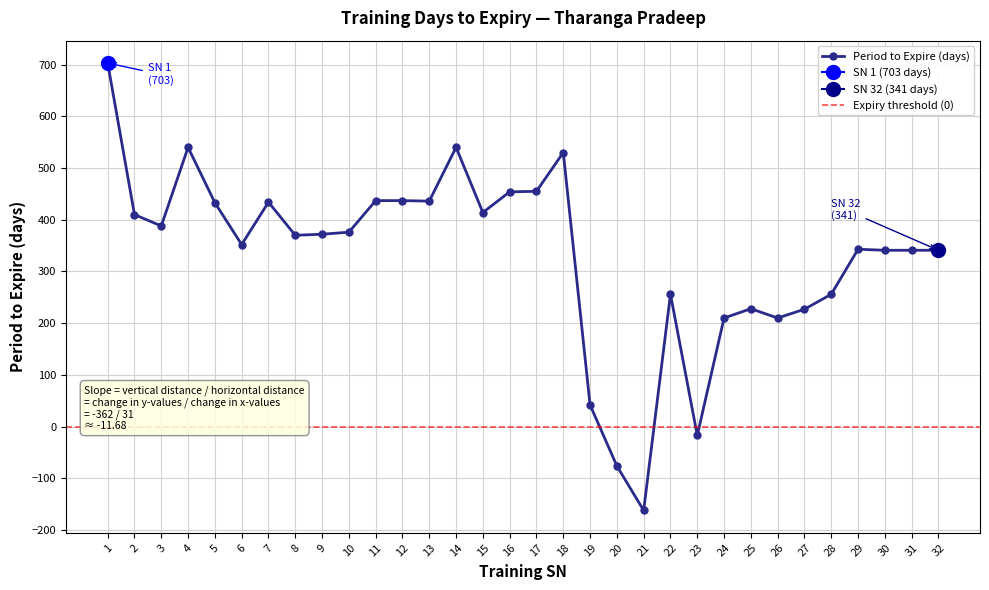

What is the greatest value displayed?

703